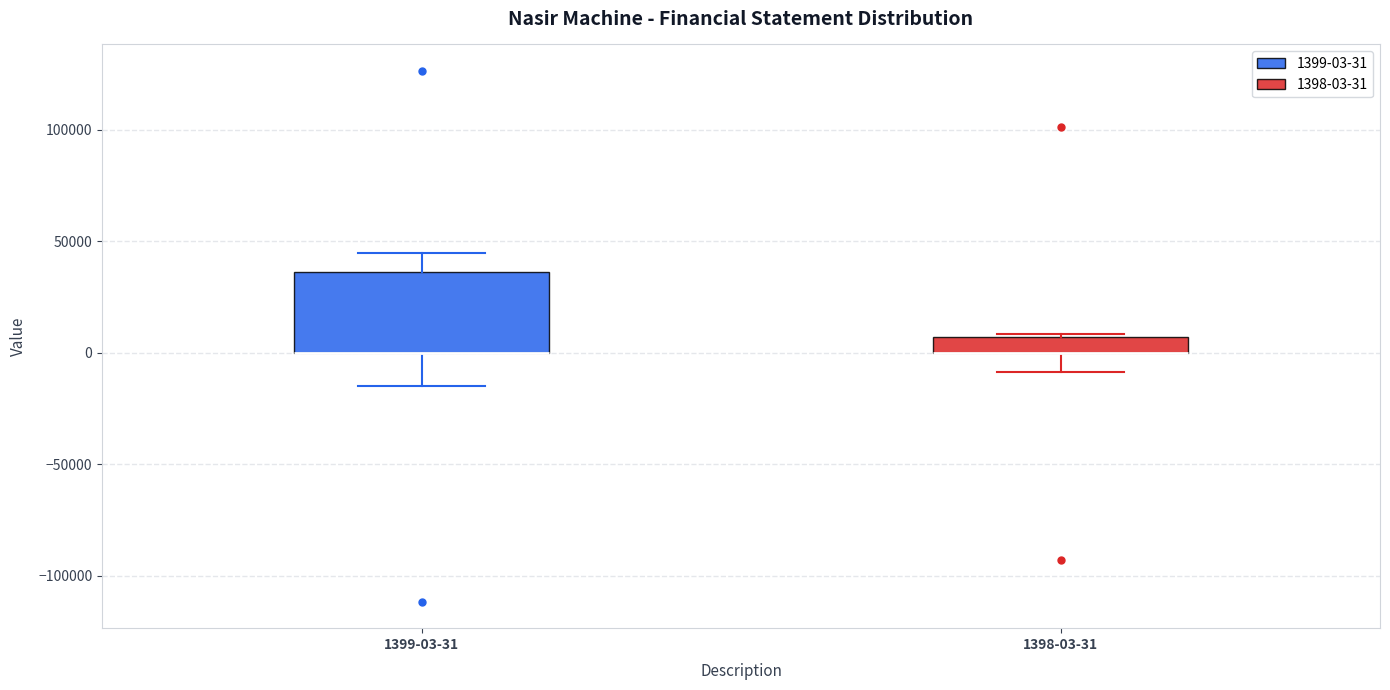

Where does the upper whisker of the box for 1399-03-31 end on the y-axis? The values are not printed on the chart, so give them approximately, as read against the axis.

45000